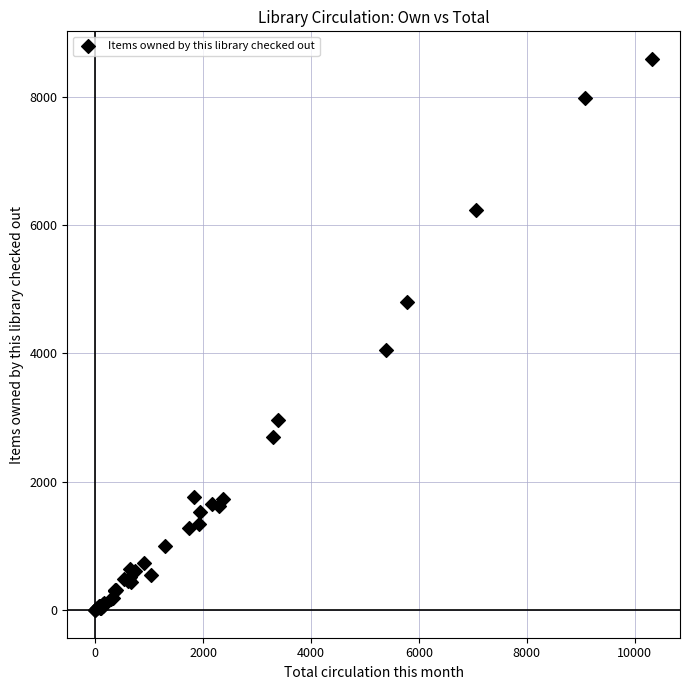

What Y value in the scatter plot is closest to 4294?

4060